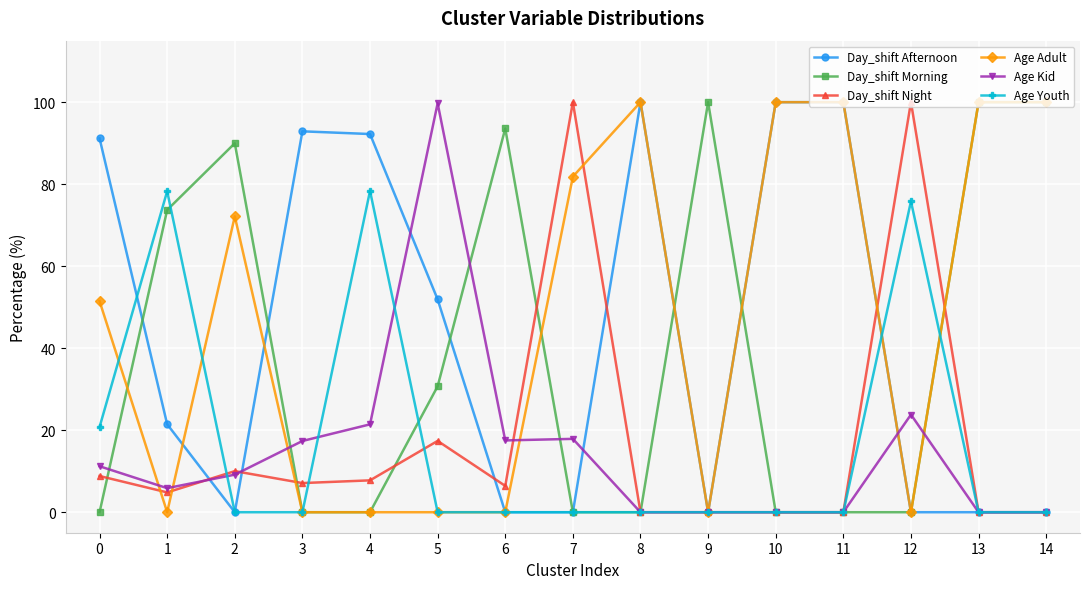

Is it true that Day_shift Night equals 0.0 at 13?

True